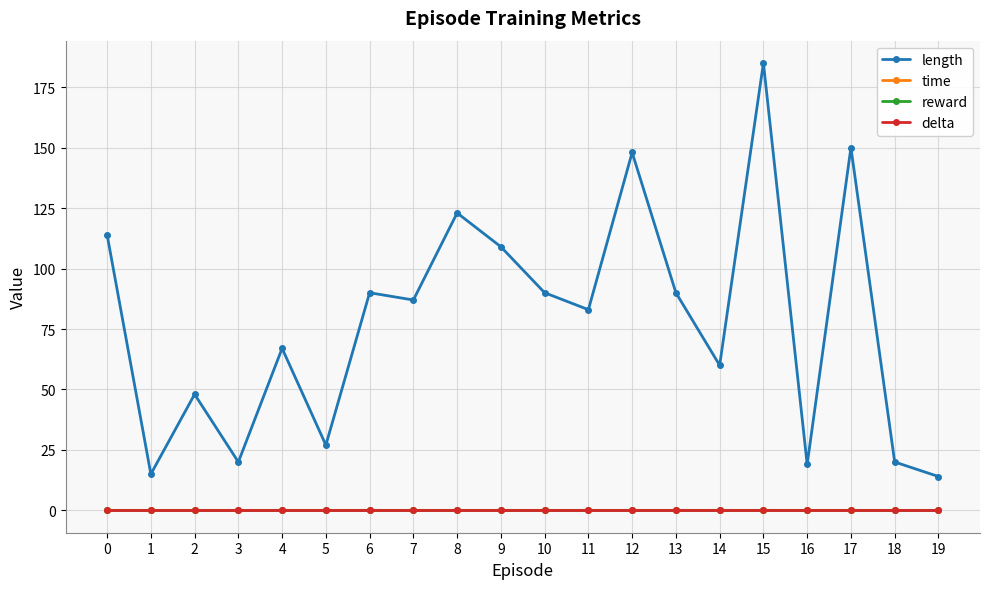

At which category does length reach its first local peak?

2